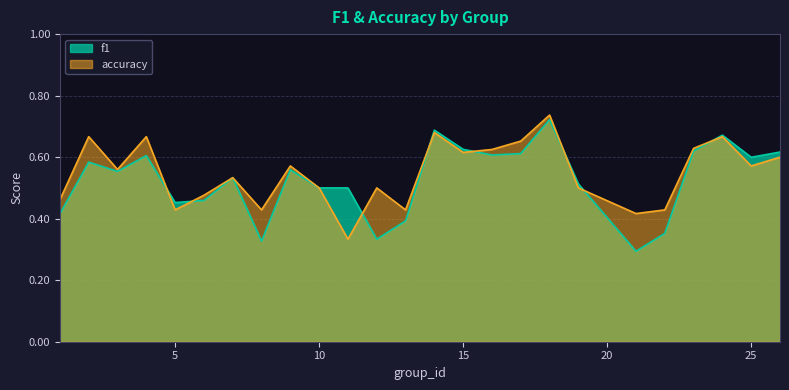

Count the number of data series in this chart.

2